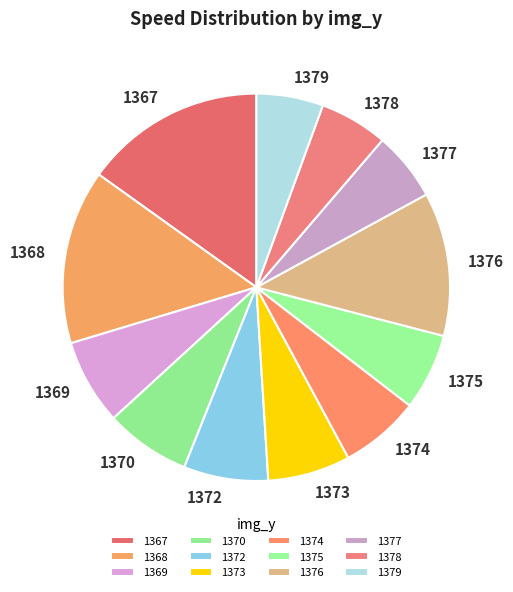

Is 1376 the majority of the pie?

No